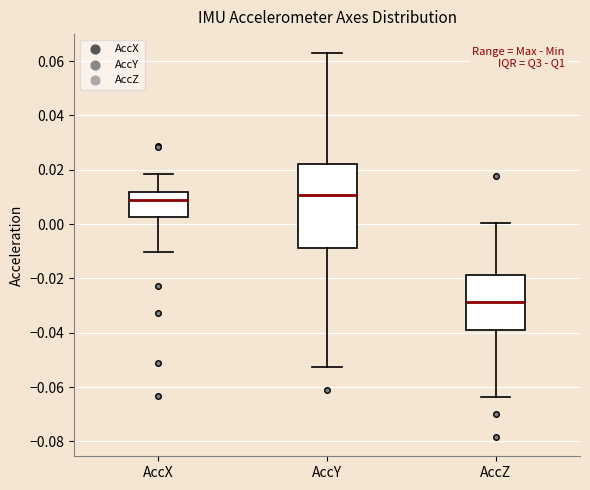

Which box is the tallest, from its lower edge to its upper edge?

AccY